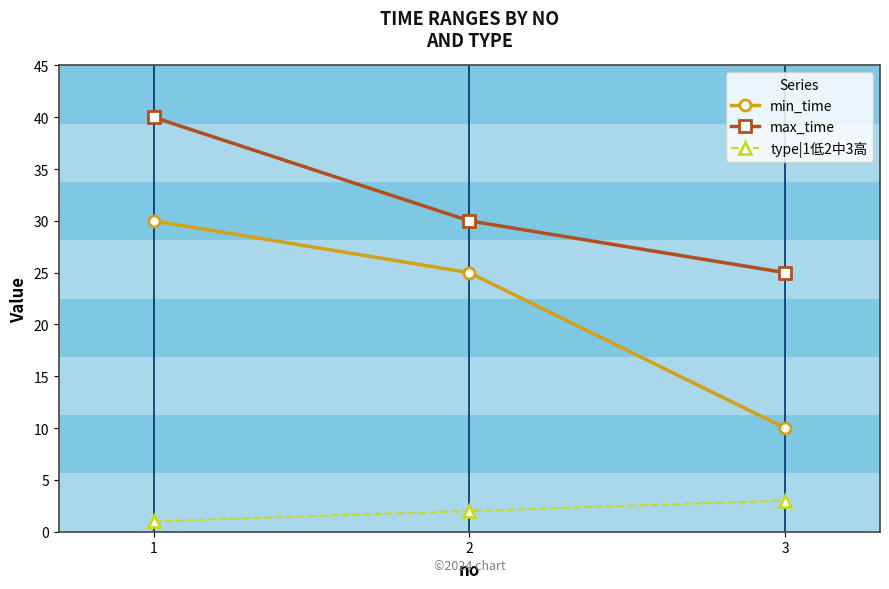

At which category does the chart reach its peak across all series?

1